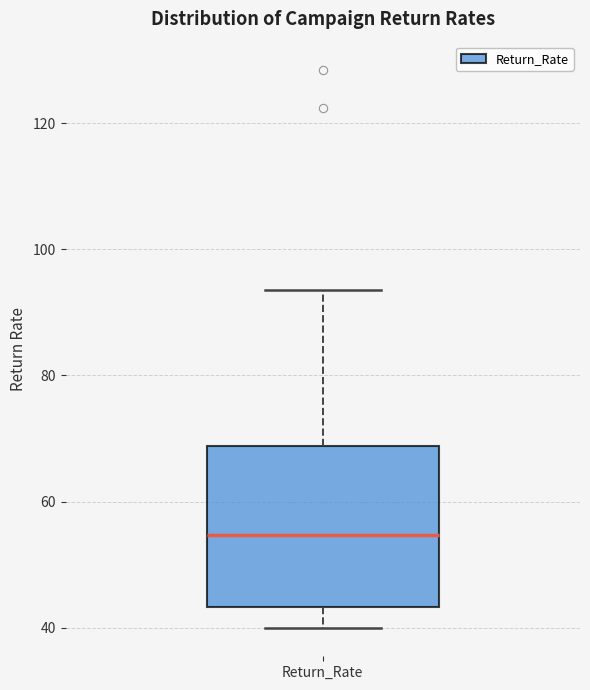

Read this box plot against the y-axis: the position of the median line, the range covered by the box, and the ends of both whiskers. The values are not printed on the chart, so give them approximately, as read against the axis.

median 54, box 44 to 68, whiskers 40 to 94